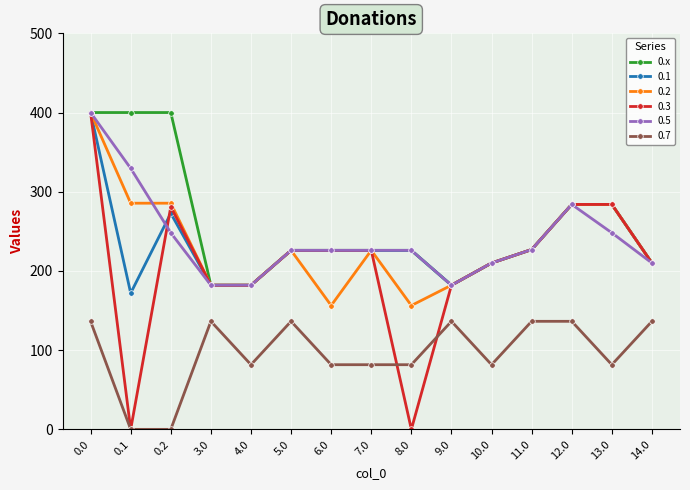

True or false: 0.7 and 0.x intersect in this chart.

False